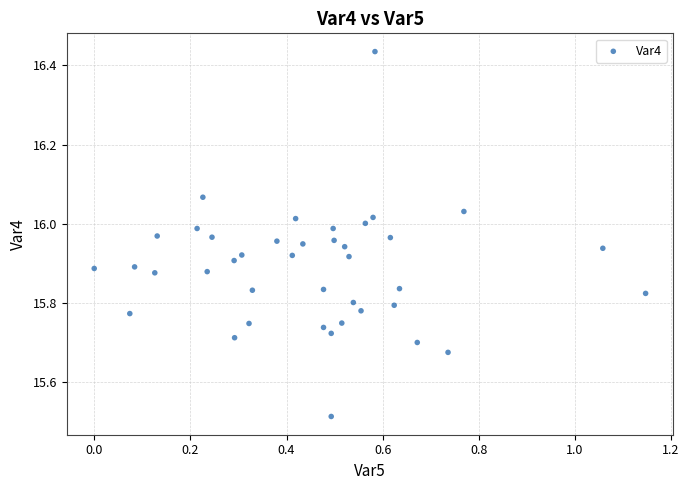

What is the range of Y values (max minus min)?

0.9